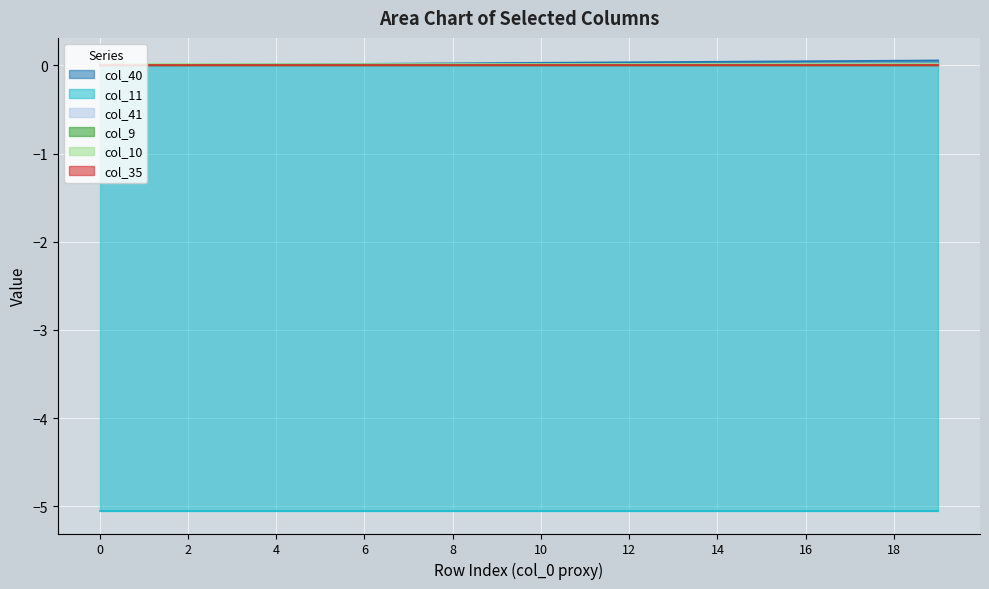

Rank the categories by col_40 value from lowest to highest.

0, 1, 2, 3, 4, 5, 6, 7, 8, 9, 10, 11, 12, 13, 14, 15, 16, 17, 18, 19